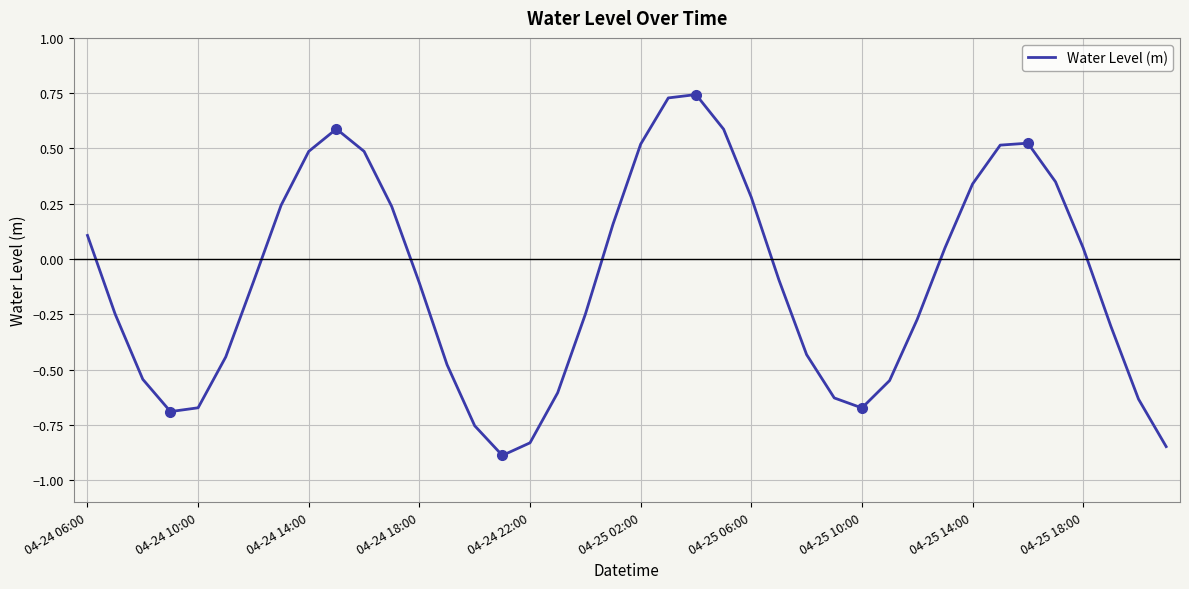

What is the minimum value shown in the chart?

-0.9